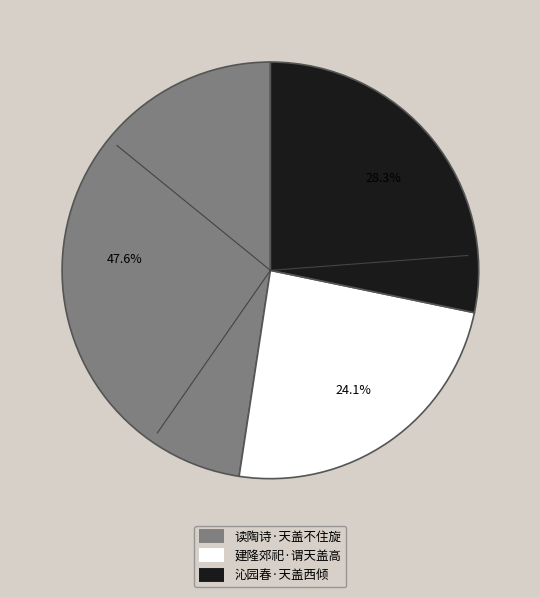

Is it true that 沁园春·天盖西倾 is 43% of the pie?

False